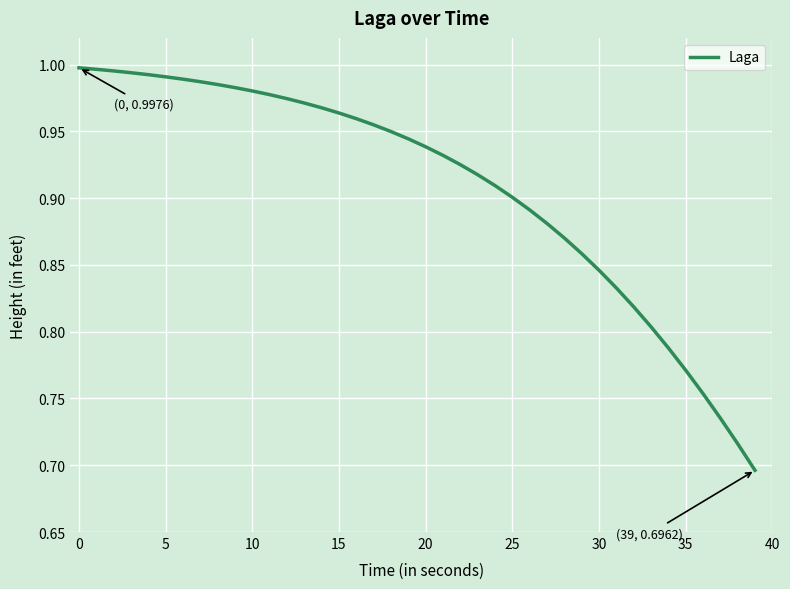

What is the difference between the maximum and minimum values?

0.3